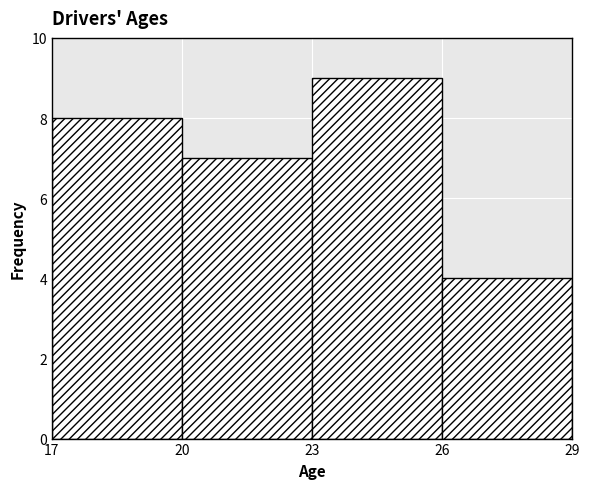

How tall is the bar that spans 26 to 29 on the x-axis? The values are not printed on the chart, so give them approximately, as read against the axis.

4